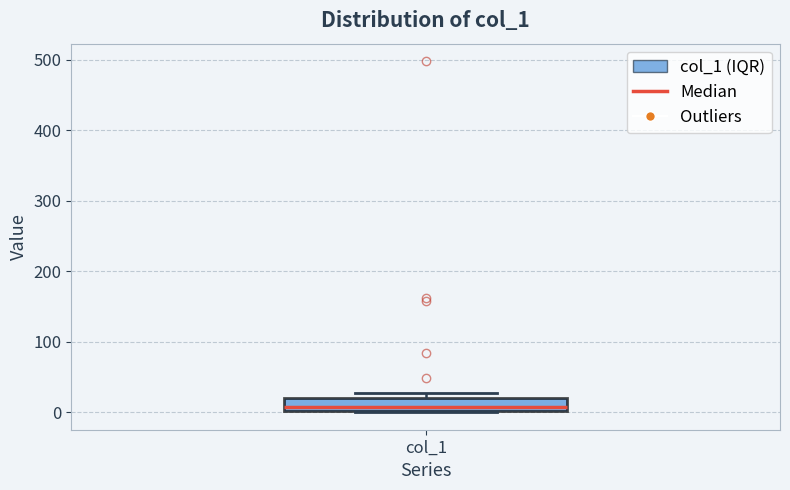

Where is the upper edge of the box for col_1 on the y-axis? The values are not printed on the chart, so give them approximately, as read against the axis.

20